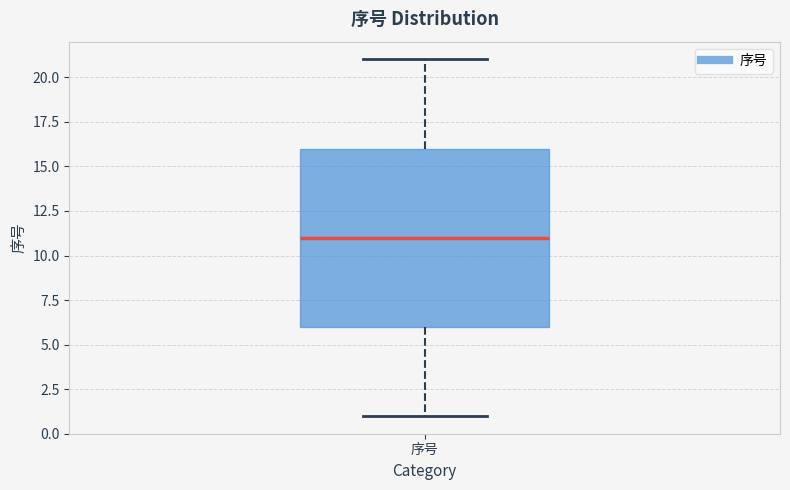

Read this box plot against the y-axis: the position of the median line, the range covered by the box, and the ends of both whiskers. The values are not printed on the chart, so give them approximately, as read against the axis.

median 11, box 6 to 16, whiskers 1 to 21